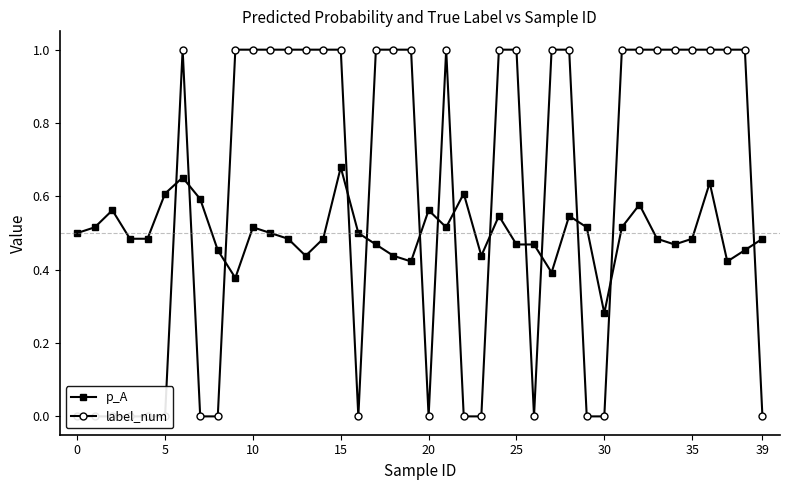

In label_num, how many points are higher than both neighbors (excluding endpoints)?

2